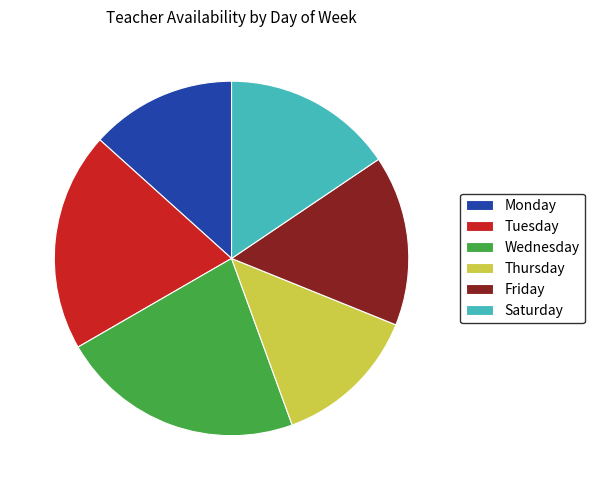

Which category has the biggest portion of the pie?

Wednesday